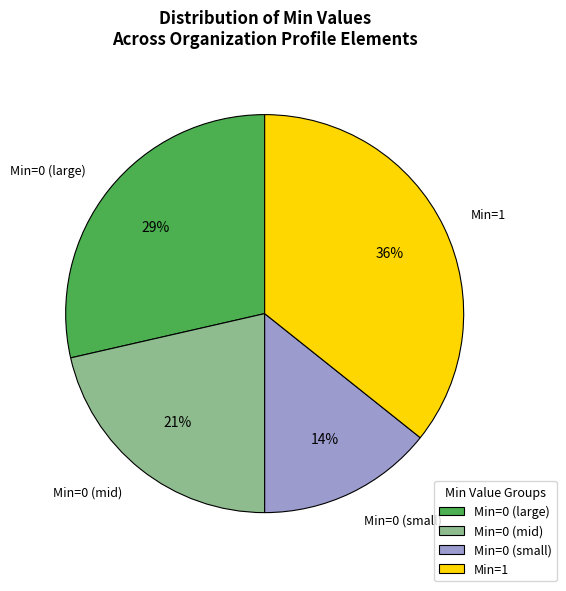

To the nearest percent, what is the difference between the Min=0 (large) and Min=1 slice percentages?

7%